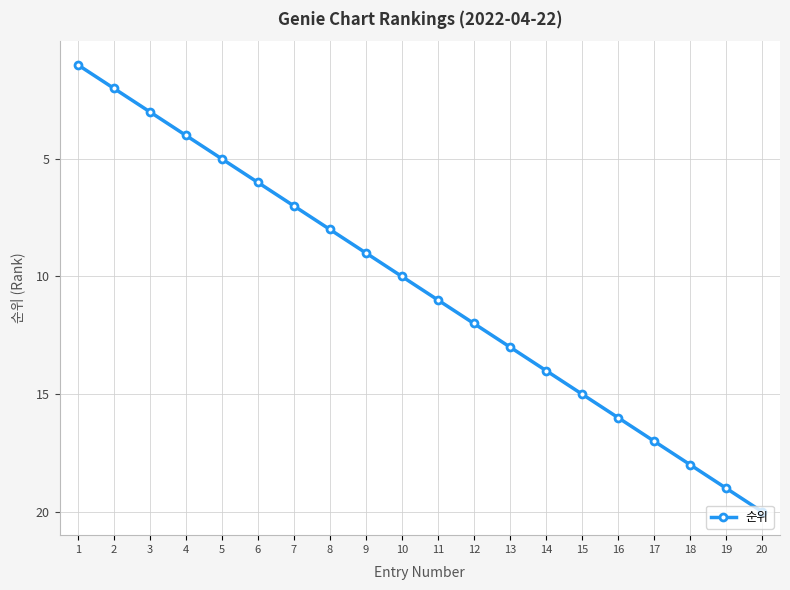

What is the sum of all values?

210